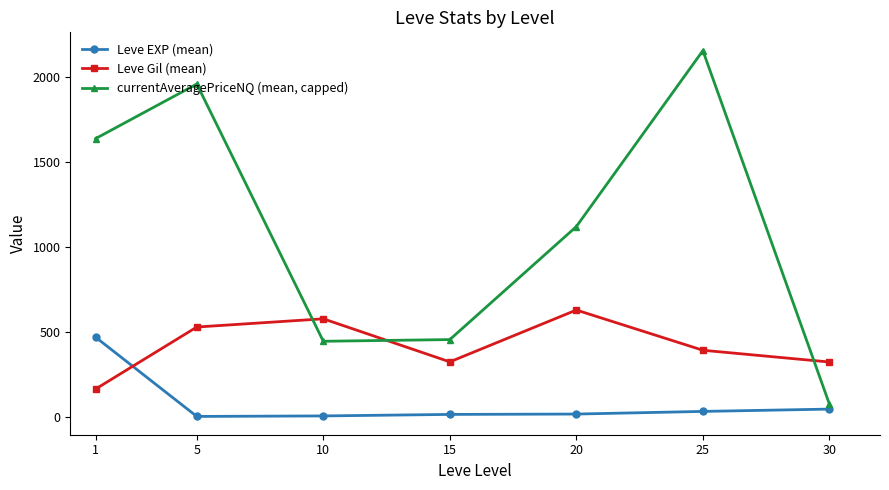

Is the value of Leve EXP (mean) at 1 greater than the value of Leve Gil (mean) at 20?

No